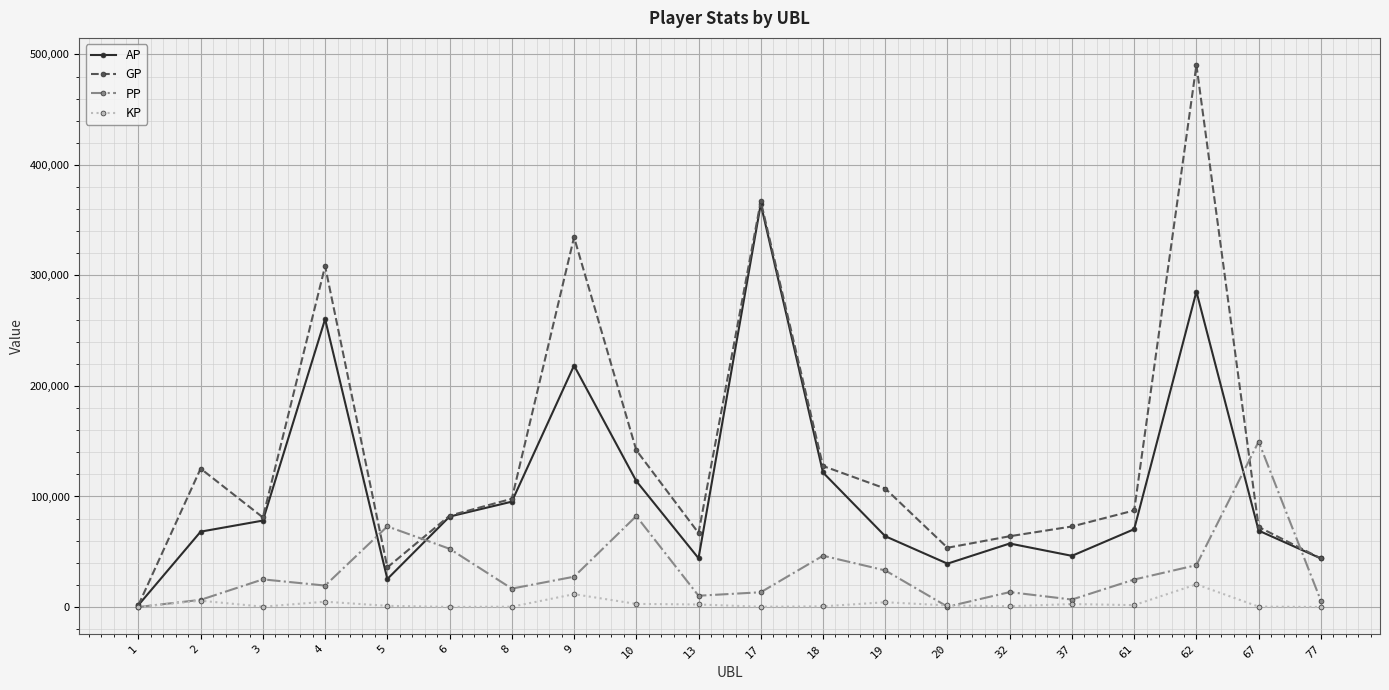

Is this an area chart (filled region under the line)?

No